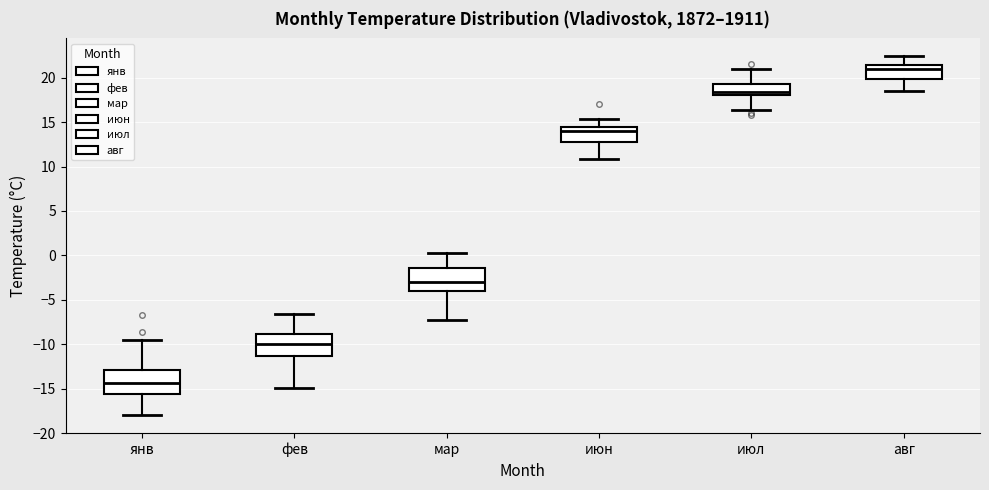

Where does the lower whisker of the box for авг end on the y-axis? The values are not printed on the chart, so give them approximately, as read against the axis.

18.5